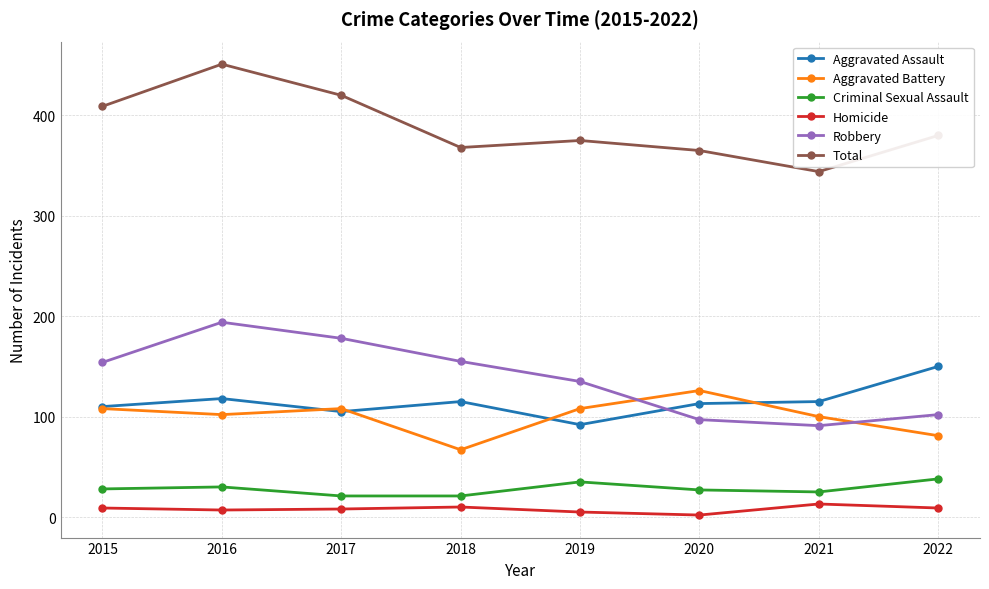

At which category does the chart reach its peak across all series?

2016